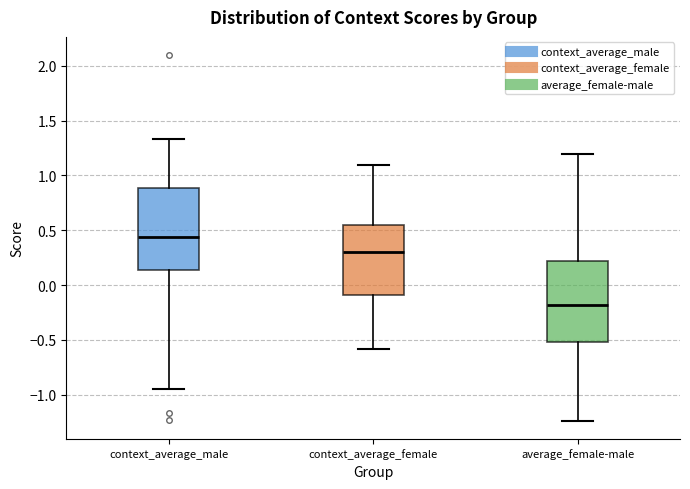

Reading left to right, transcribe this box plot: for each box, give where its median line is, the range the box spans, and where its two whiskers end, as read against the y-axis. The values are not printed on the chart, so give them approximately, as read against the axis.

context_average_male: median 0.45, box 0.15 to 0.90, whiskers -0.95 to 1.35
context_average_female: median 0.30, box -0.10 to 0.55, whiskers -0.60 to 1.10
average_female-male: median -0.20, box -0.50 to 0.20, whiskers -1.25 to 1.20